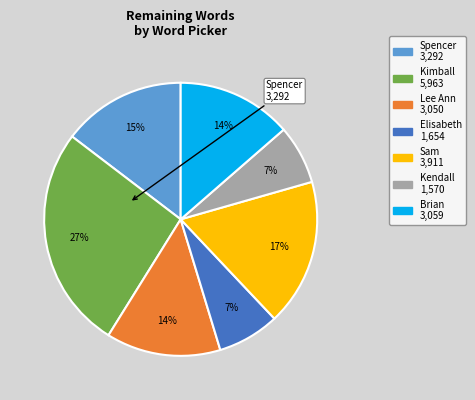

Is there a majority slice in this chart?

No